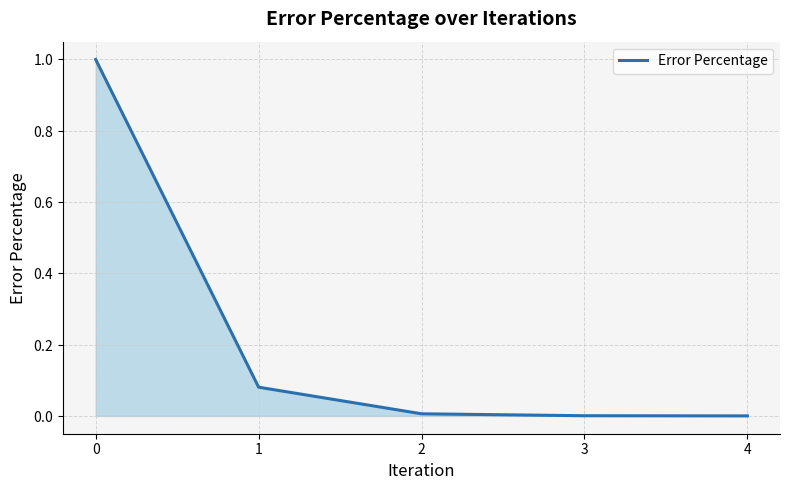

Does the chart display data point markers on the line(s)?

No